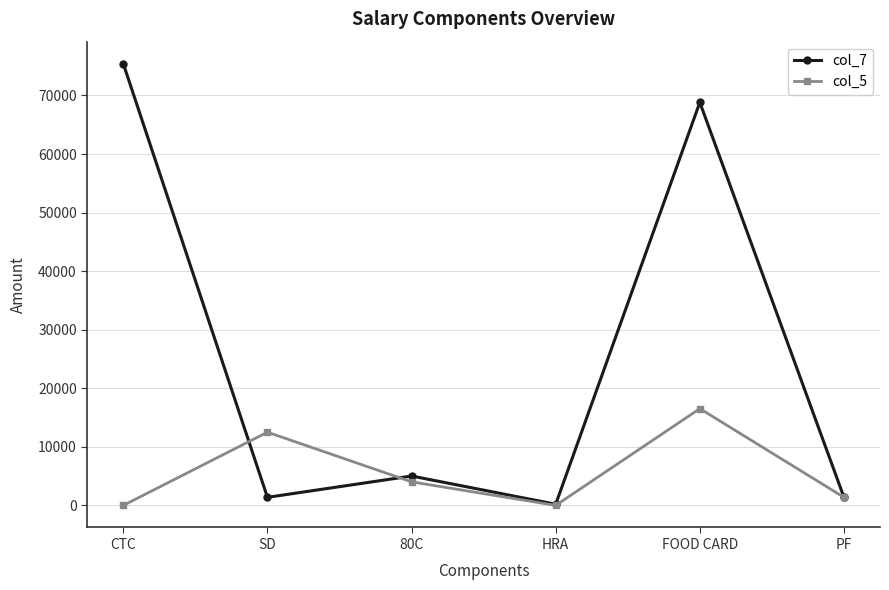

Which series has the largest total across all categories?

col_7